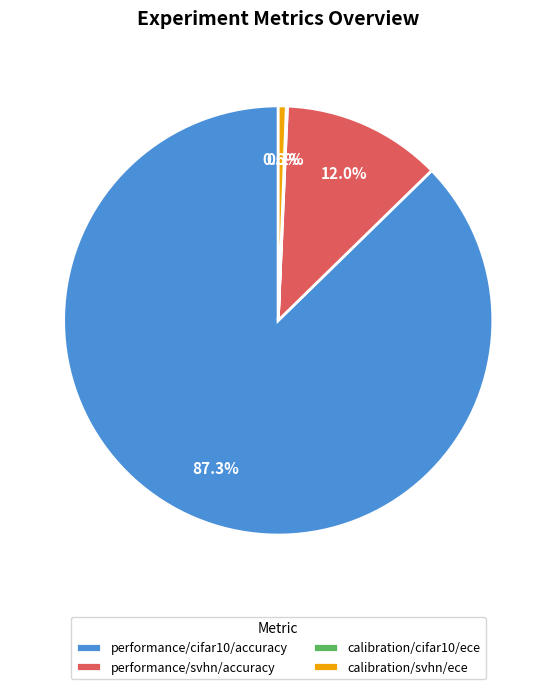

Between performance/cifar10/accuracy and performance/svhn/accuracy, which is larger?

performance/cifar10/accuracy